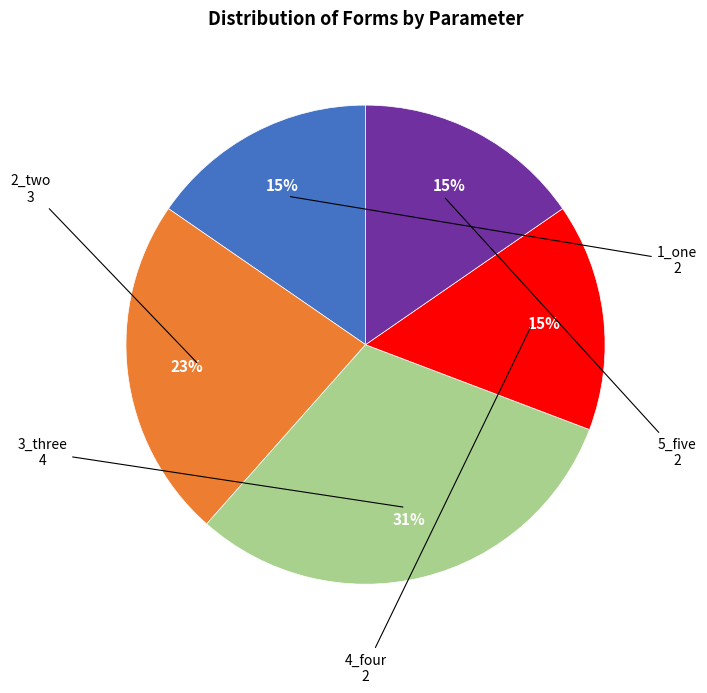

Is there any slice that represents more than half of the pie?

No